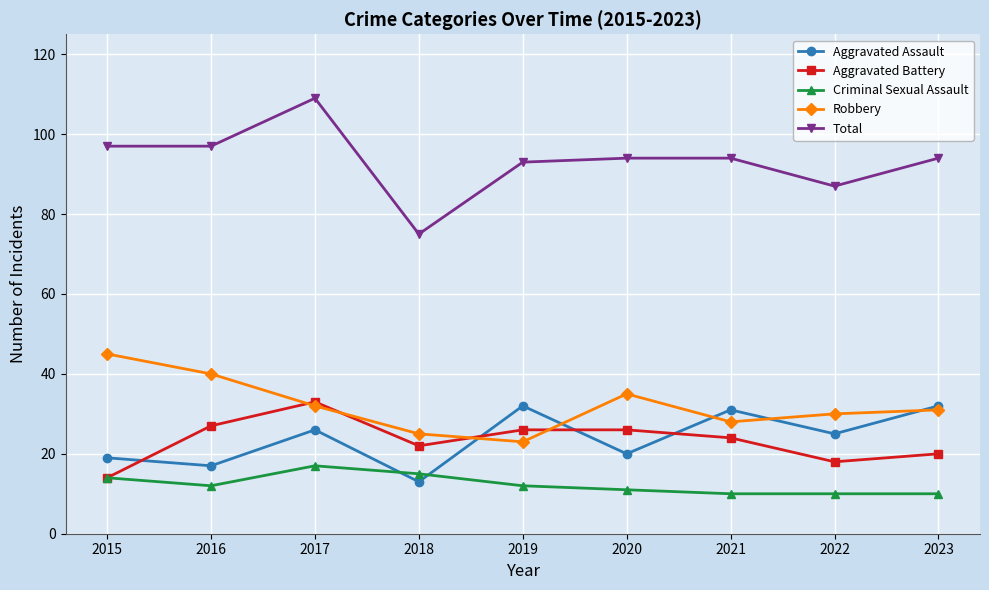

What is the approximate value of Aggravated Assault at 2015, to the nearest 5?

20